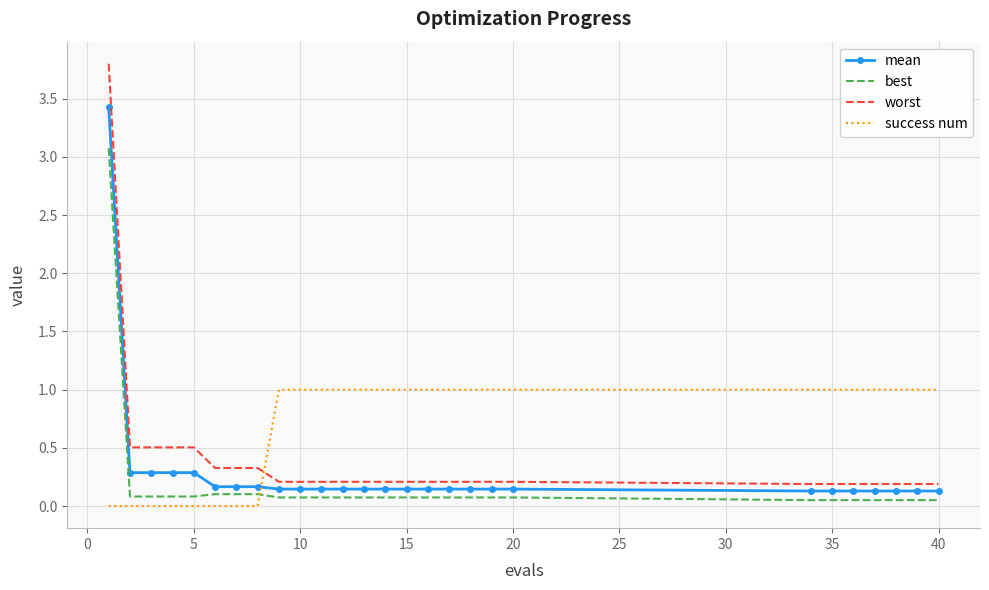

Which series has the largest range (max minus min)?

worst